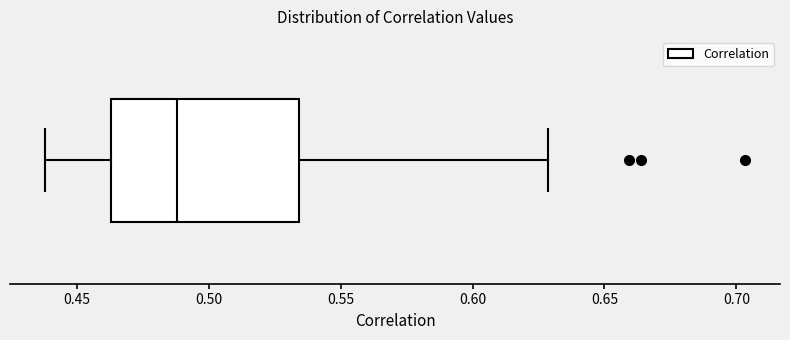

Transcribe this box plot: give where the median line is, the range the box spans, and where the two whiskers end, as read against the x-axis. The values are not printed on the chart, so give them approximately, as read against the axis.

median 0.490, box 0.465 to 0.535, whiskers 0.440 to 0.630